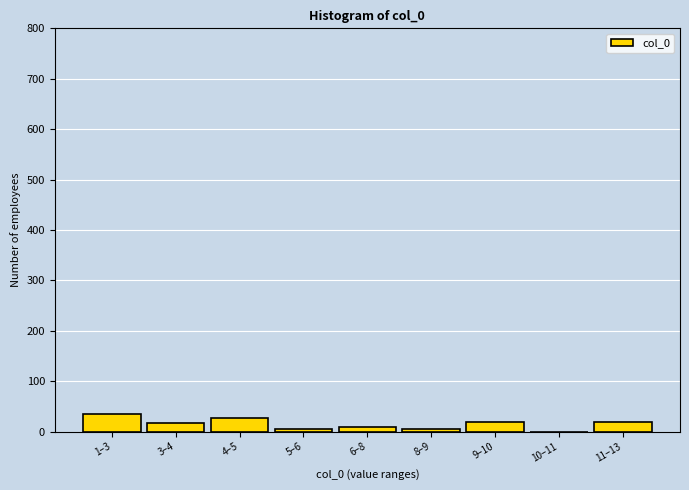

Is it true that the value at 3–4 is 16?

True